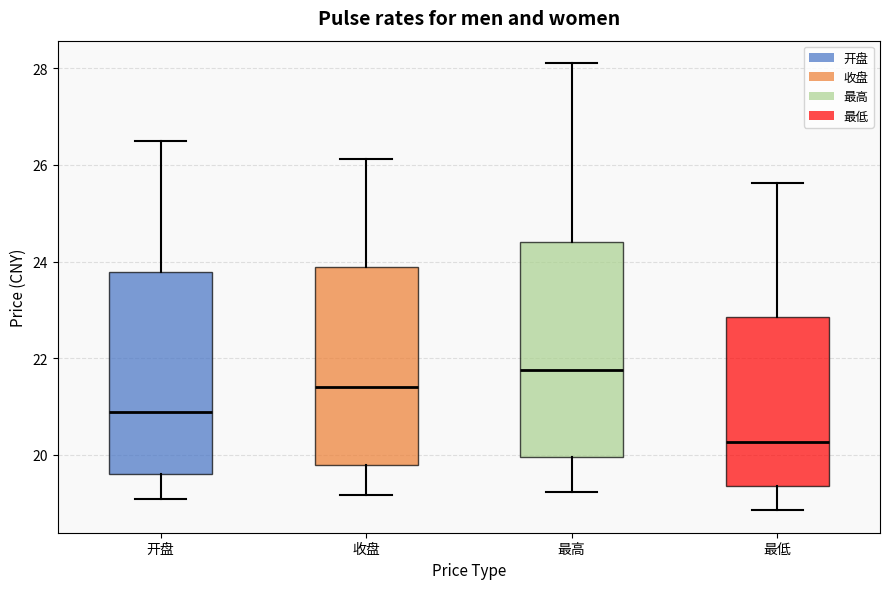

Reading left to right, read every box against the y-axis: the position of its median line, the range the box covers, and the ends of its whiskers. The values are not printed on the chart, so give them approximately, as read against the axis.

开盘: median 20.8, box 19.6 to 23.8, whiskers 19.0 to 26.4
收盘: median 21.4, box 19.8 to 23.8, whiskers 19.2 to 26.2
最高: median 21.8, box 20.0 to 24.4, whiskers 19.2 to 28.2
最低: median 20.2, box 19.4 to 22.8, whiskers 18.8 to 25.6